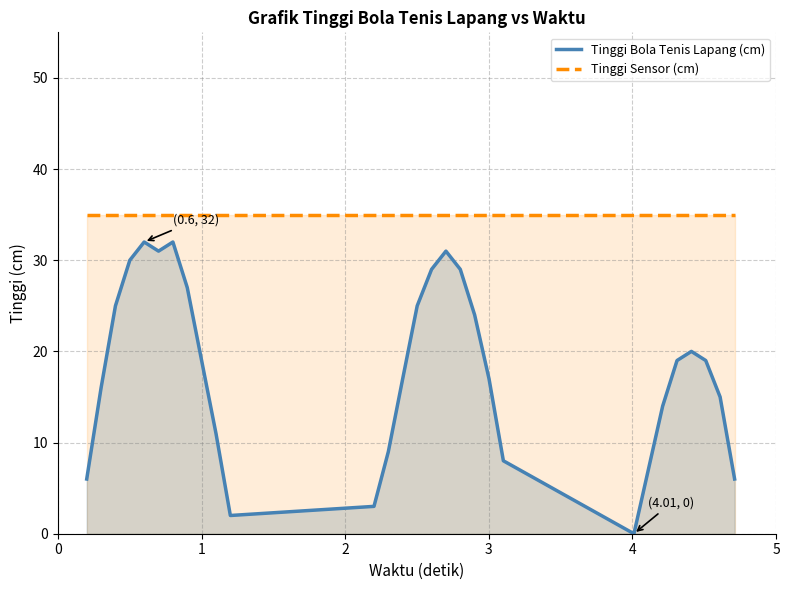

List the series in order of their peak value, lowest first.

Tinggi Bola Tenis Lapang (cm), Tinggi Sensor (cm)